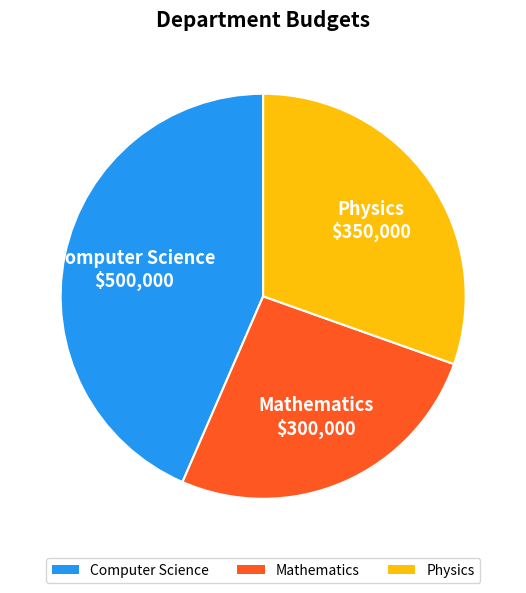

Do Physics and Mathematics together represent more than half of the pie?

Yes